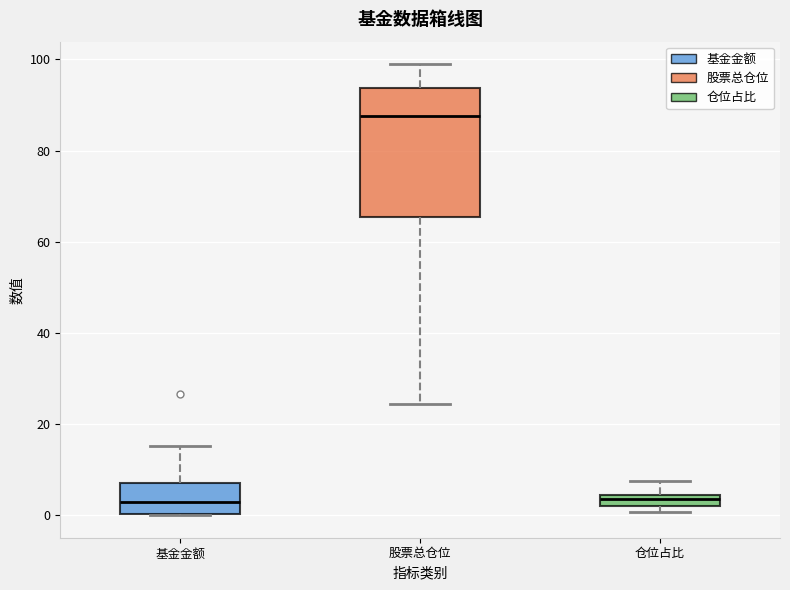

Which box's median line is the highest?

股票总仓位